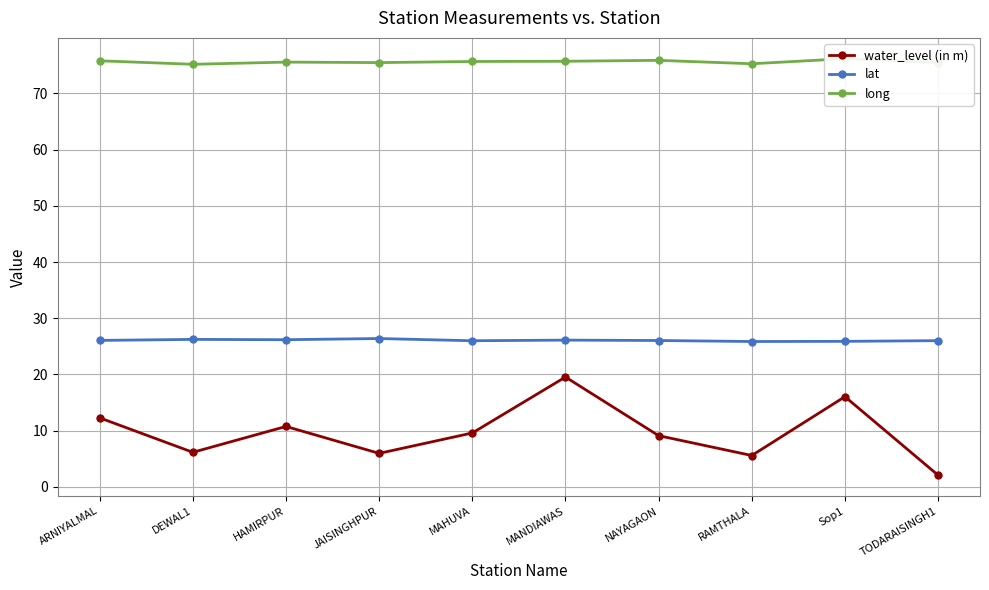

Reading left to right, list all the values displayed in this chart.

water_level (in m): 12.3	6.2	10.8	6.0	9.6	19.5	9.1	5.6	16.1	2.1
lat: 26.1	26.2	26.2	26.4	26.0	26.1	26.0	25.9	25.9	26.0
long: 75.8	75.2	75.6	75.5	75.7	75.7	75.9	75.3	76.2	75.5